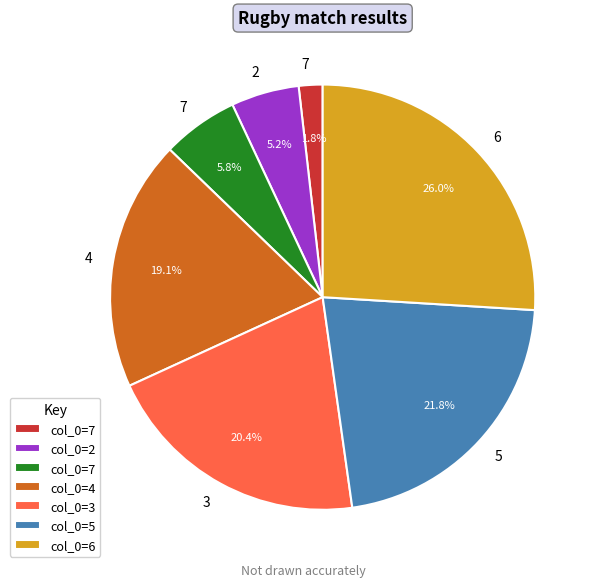

To the nearest percent, what is the average slice percentage?

14%